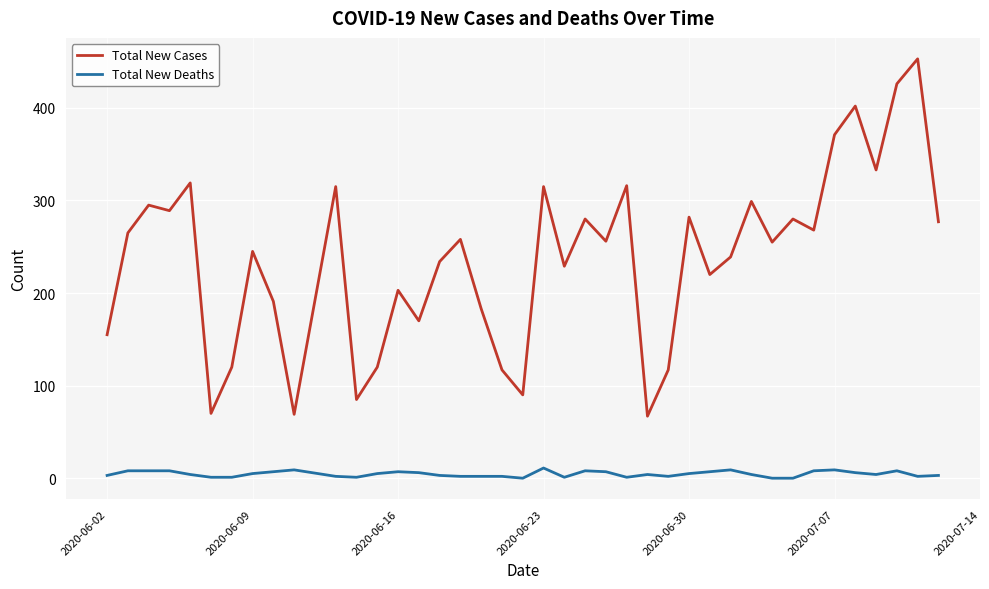

Rank the series by their maximum value, from highest to lowest.

Total New Cases, Total New Deaths